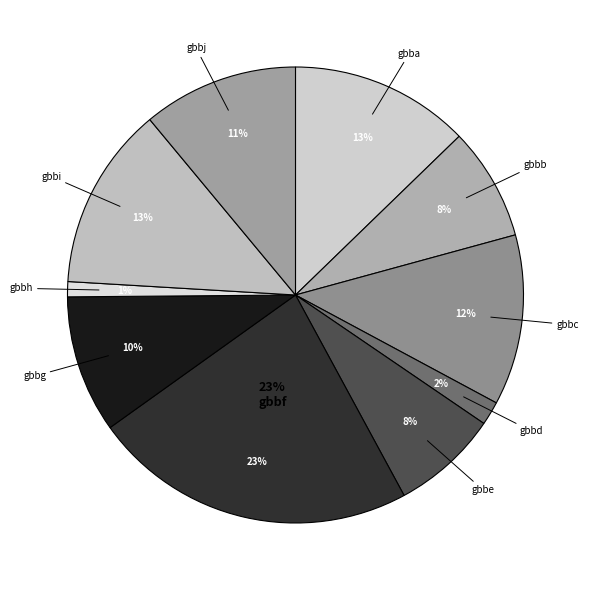

Does gbbh account for over 50% of the chart?

No